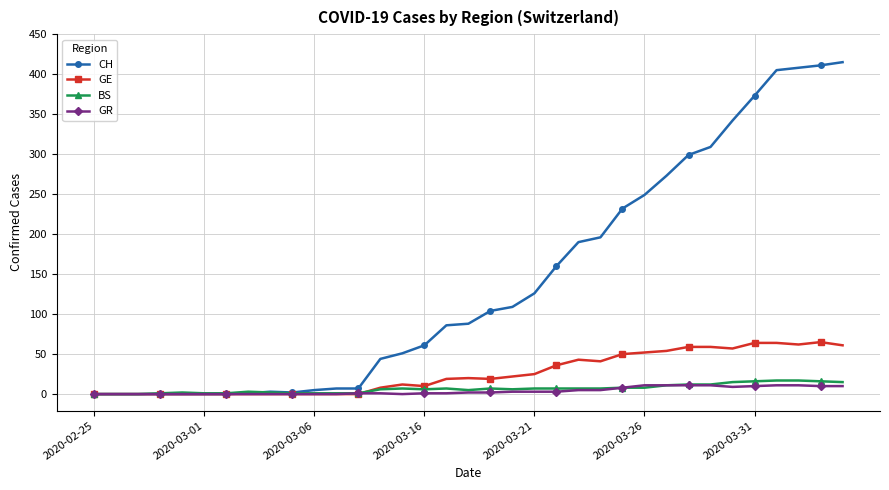

Which series has the widest spread of values?

CH